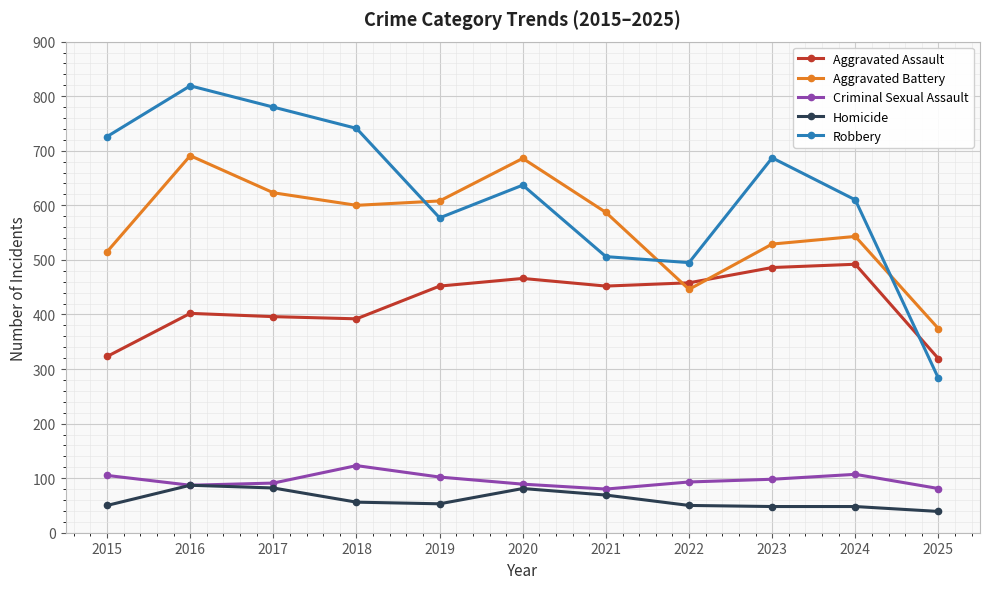

What is the value of the Aggravated Battery point at the 2nd from the left?

691